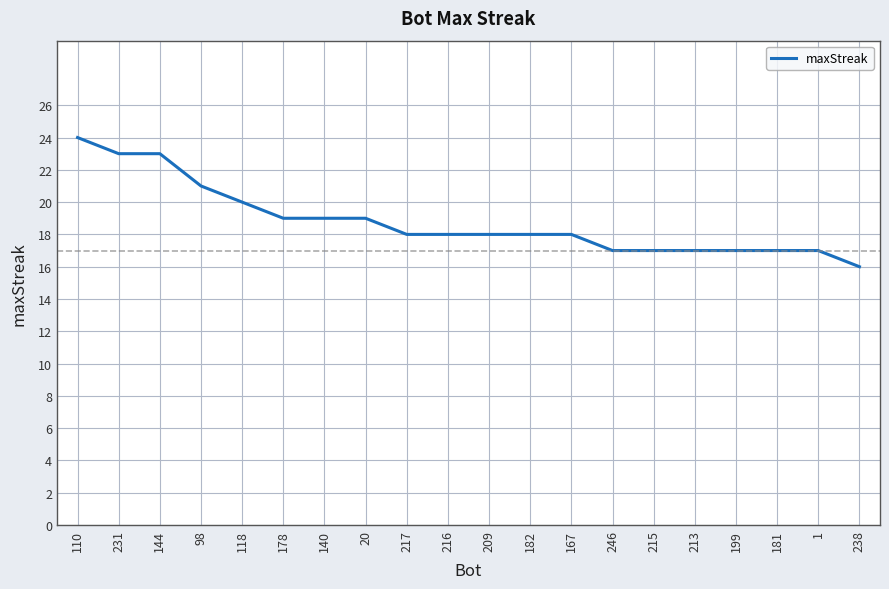

At which category does the chart reach its peak across all series?

110